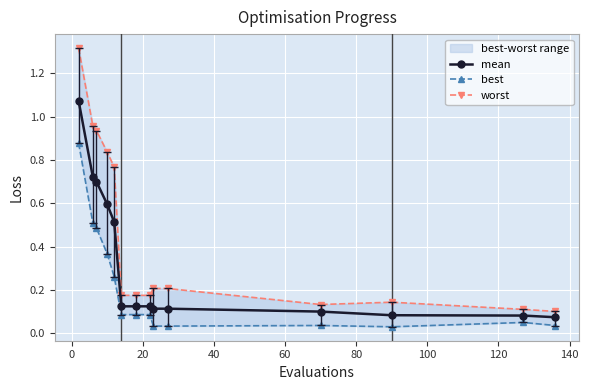

What is the value of the mean point at the 10th from the left?

0.1